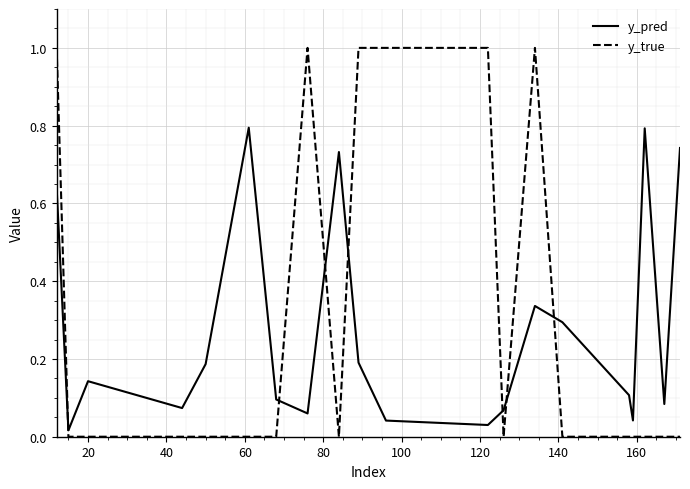

How many lines are shown in the chart?

2